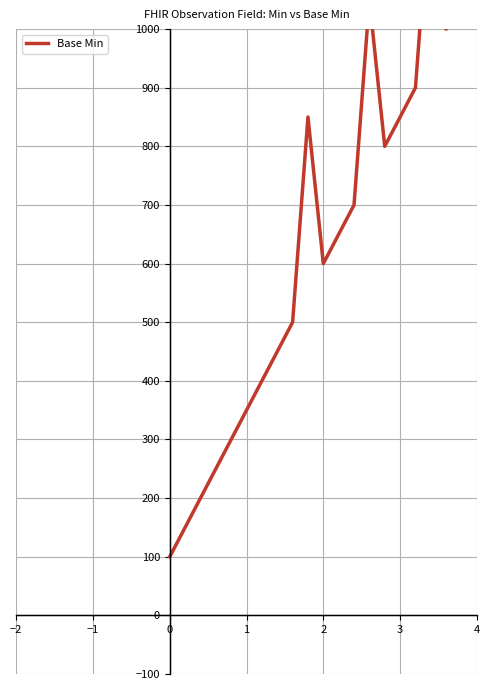

How many points are higher than both their immediate neighbors (excluding endpoints)?

3